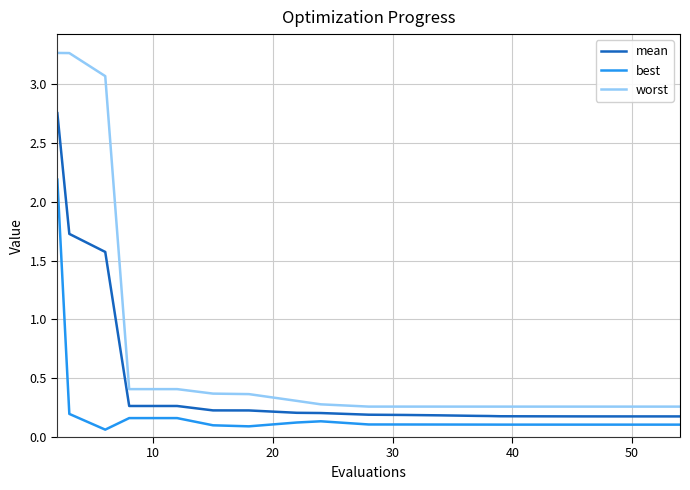

True or false: worst and best intersect in this chart.

False